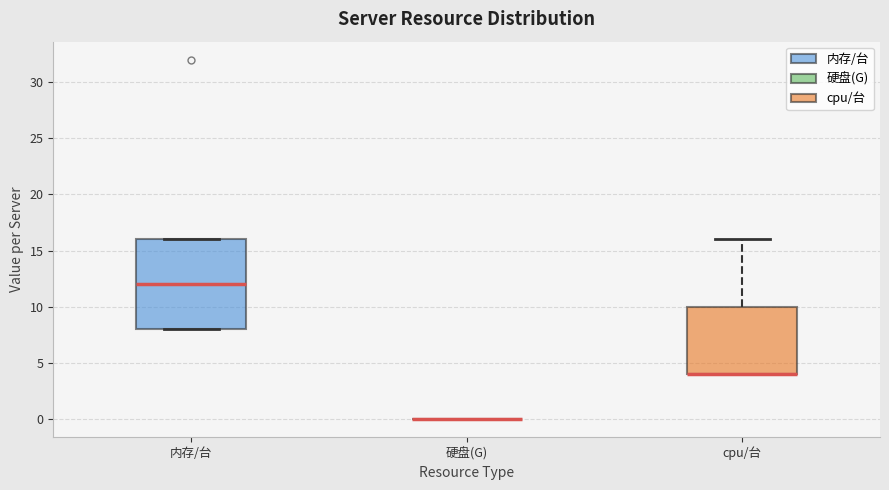

Reading left to right, read every box against the y-axis: the position of its median line, the range the box covers, and the ends of its whiskers. The values are not printed on the chart, so give them approximately, as read against the axis.

内存/台: median 12, box 8 to 16, whiskers 8 to 16
硬盘(G): box collapsed to a line at 0, whiskers 0 to 0
cpu/台: median 4 (drawn on the box's lower edge), box 4 to 10, whiskers 4 to 16